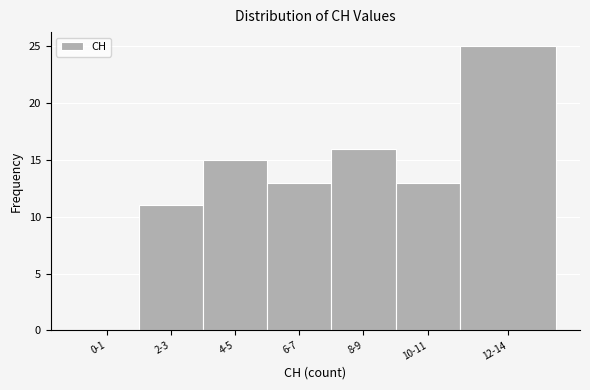

Reading right to left, what are all the values shown in this chart?

12-14=25	10-11=13	8-9=16	6-7=13	4-5=15	2-3=11	0-1=0